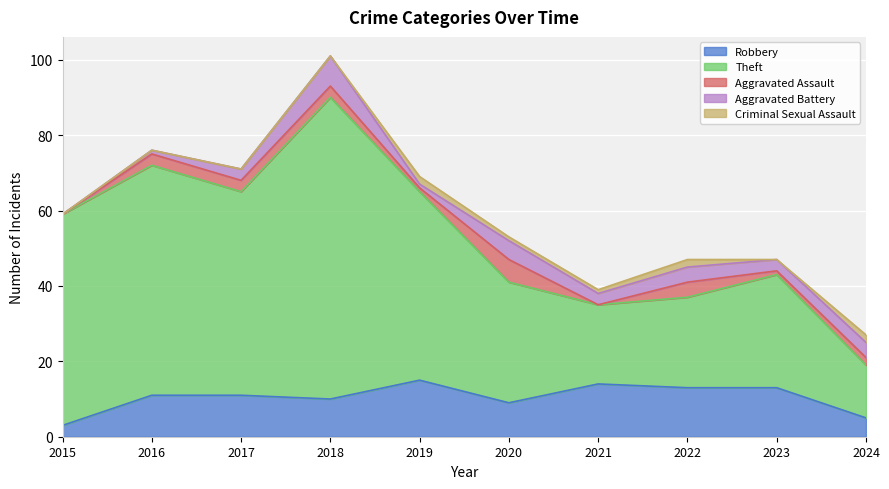

The Theft series shows 54 at 2017. True or false?

True